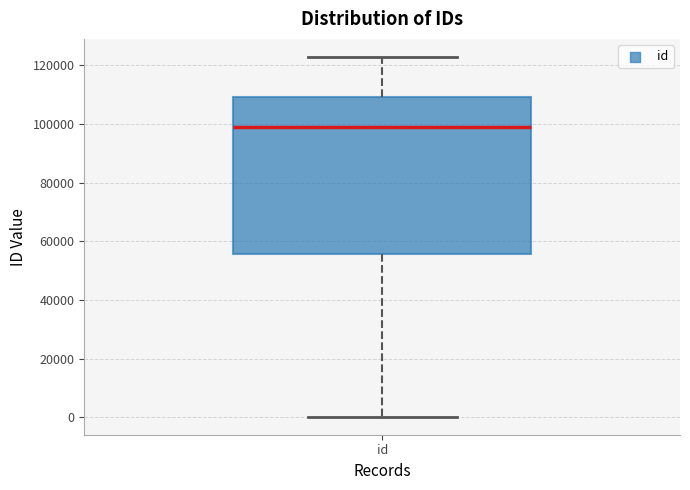

Read this box plot against the y-axis: the position of the median line, the range covered by the box, and the ends of both whiskers. The values are not printed on the chart, so give them approximately, as read against the axis.

median 98000, box 56000 to 110000, whiskers 0 to 122000